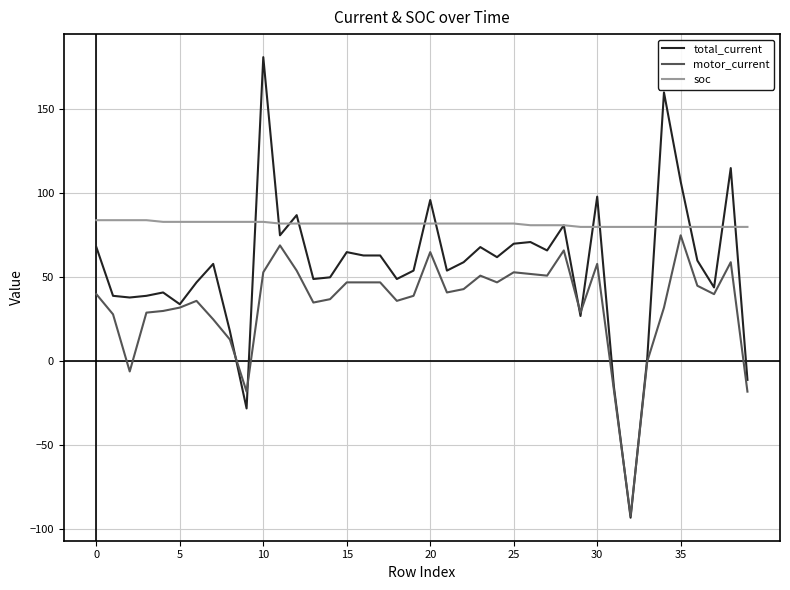

How many series are shown in this chart?

3